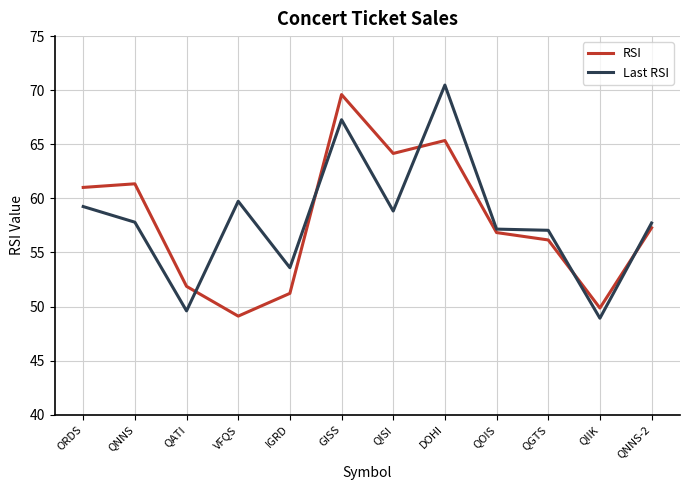

The value of RSI at ORDS is 17.4. True or false?

False